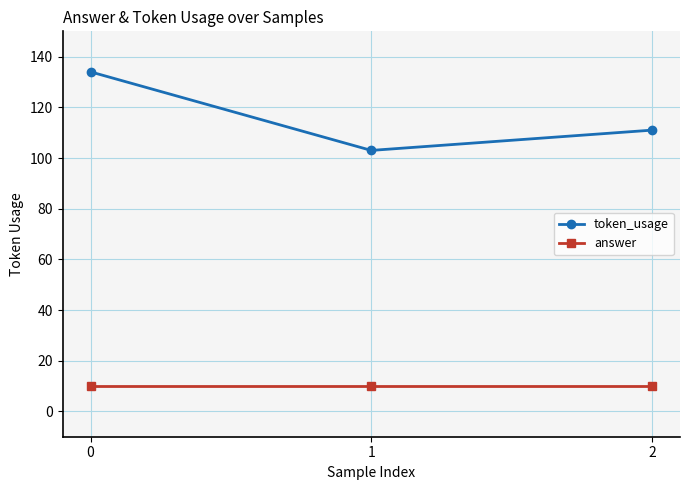

The value of answer at 1 is 10. True or false?

True